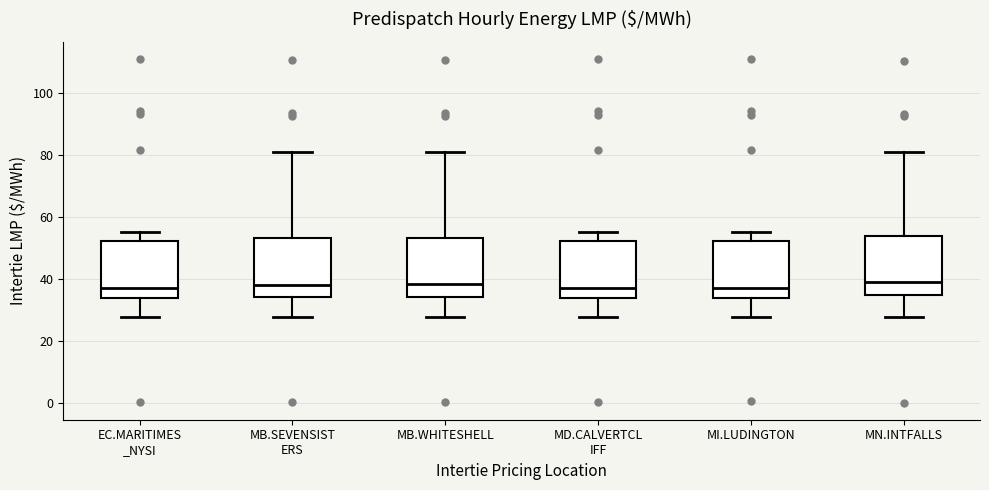

Where does the median line of the box for EC.MARITIMES _NYSI sit on the y-axis? The values are not printed on the chart, so give them approximately, as read against the axis.

38